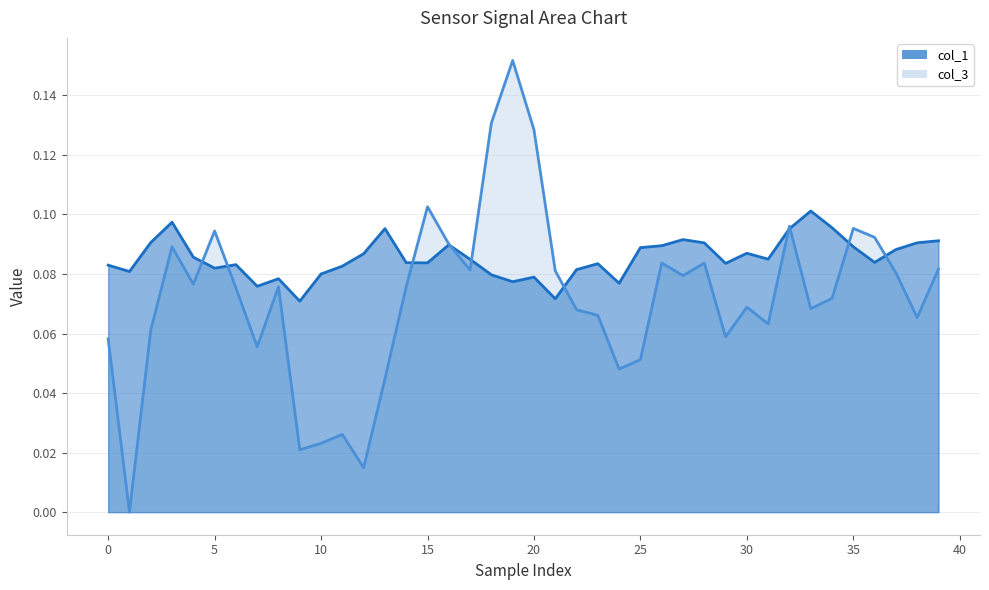

At how many categories does at least one series exceed 0?

40